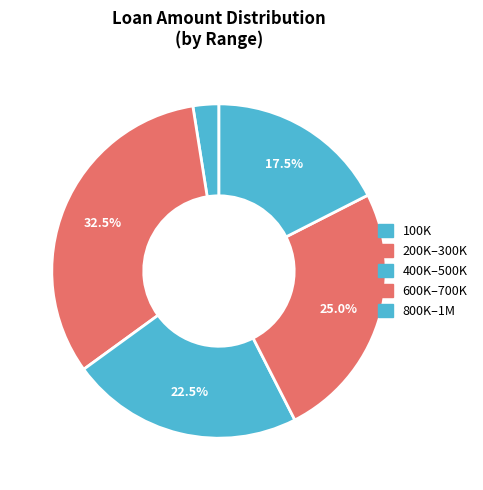

How many segments does this pie chart have?

5